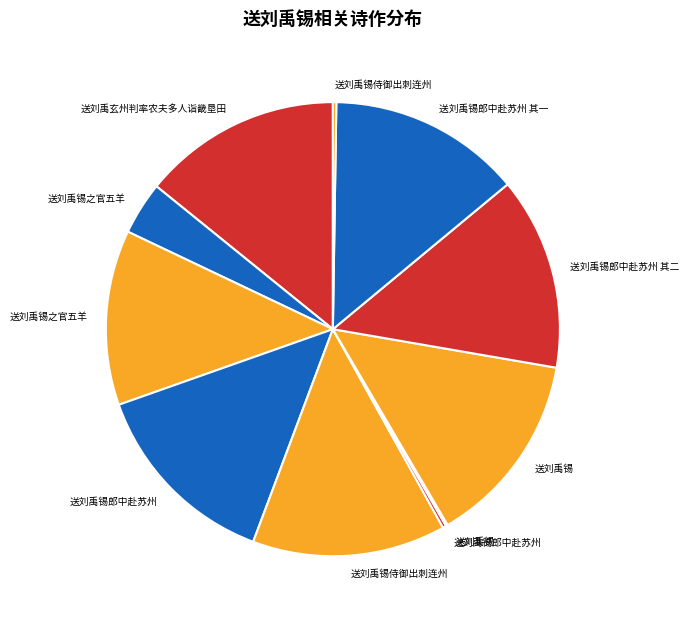

How many segments does this pie chart have?

11